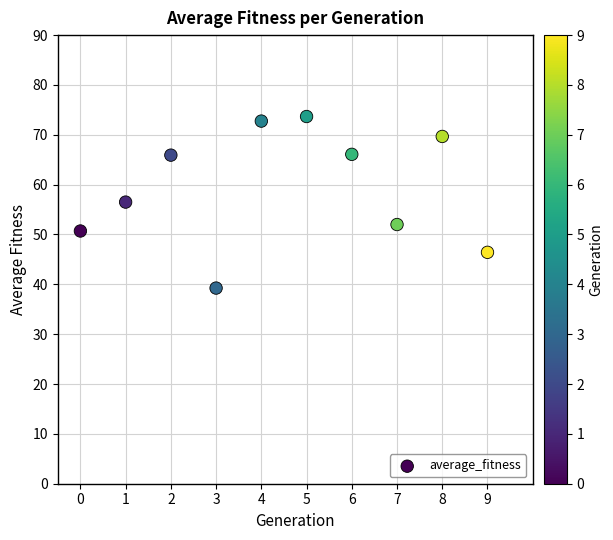

What is the average Y value?

59.3